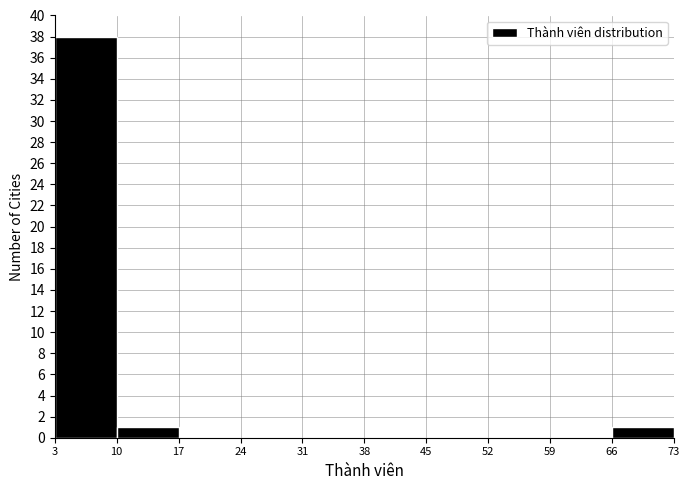

Over which range of the x-axis is the bar tallest?

3 to 10